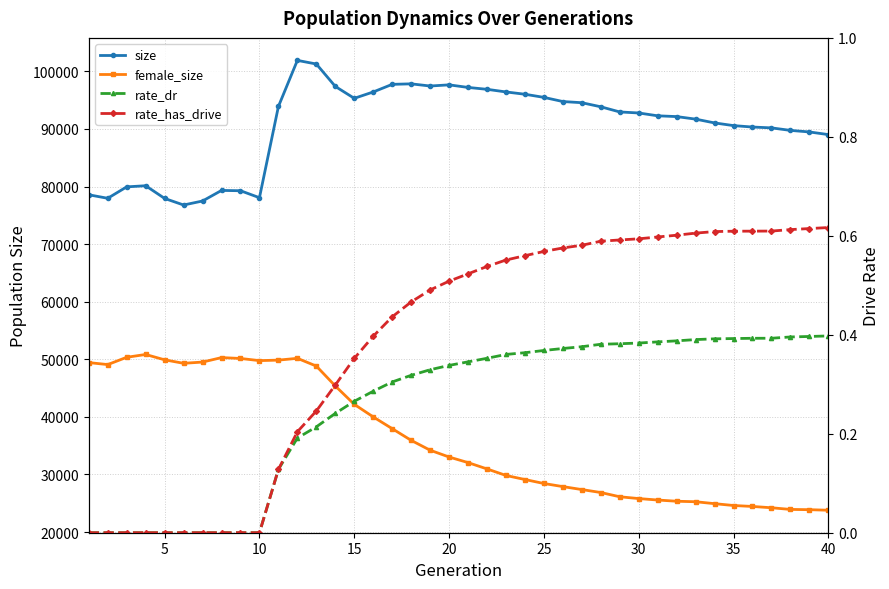

Which series has the largest range (max minus min)?

female_size